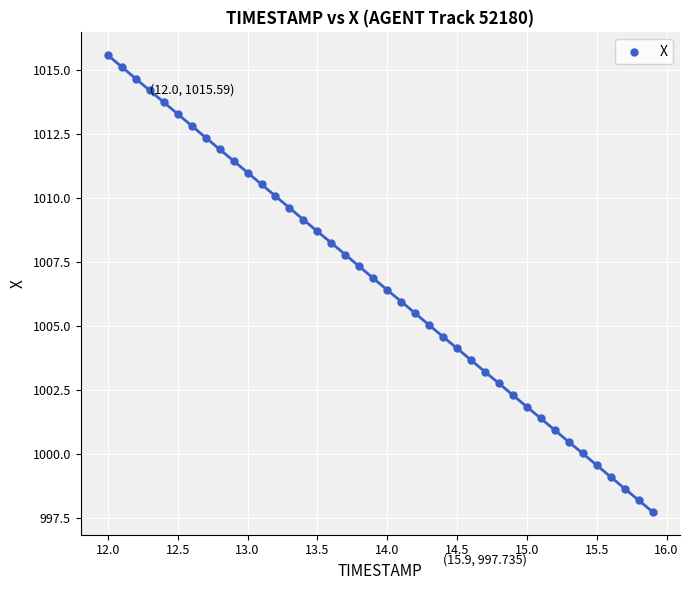

What is the range of Y values (max minus min)?

17.9